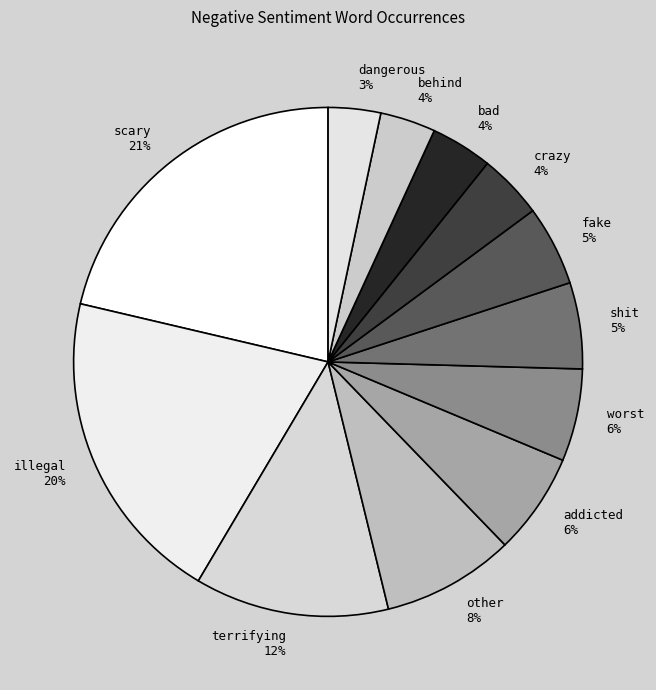

How many segments does this pie chart have?

12